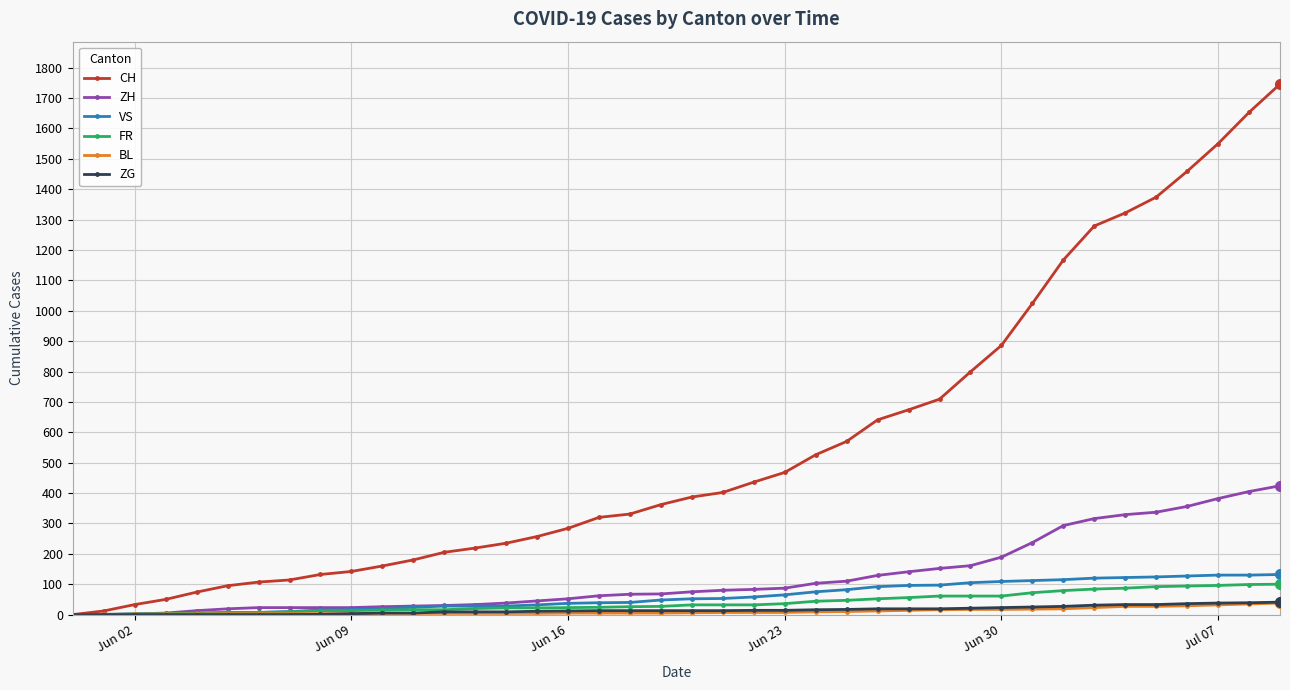

How many values in the CH series are below 387?

20